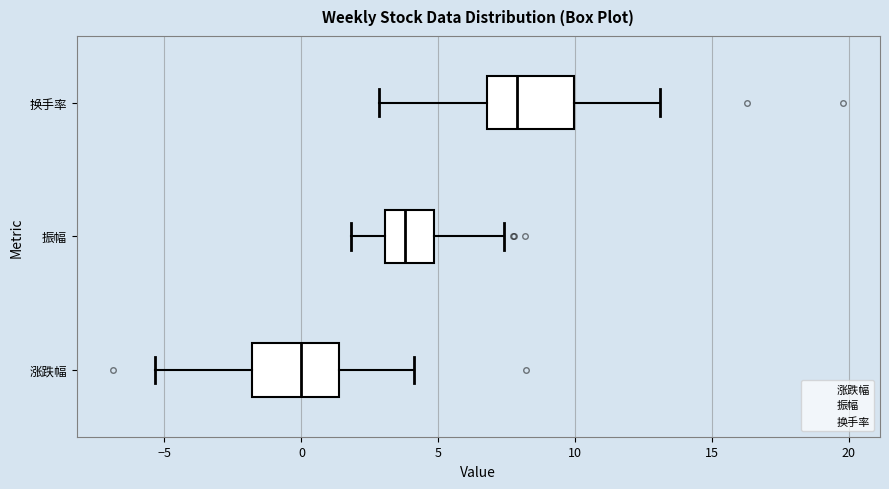

Reading bottom to top, read every box against the x-axis: the position of its median line, the range the box covers, and the ends of its whiskers. The values are not printed on the chart, so give them approximately, as read against the axis.

涨跌幅: median 0.0, box -2.0 to 1.5, whiskers -5.5 to 4.0
振幅: median 4.0, box 3.0 to 5.0, whiskers 2.0 to 7.5
换手率: median 8.0, box 7.0 to 10.0, whiskers 3.0 to 13.0